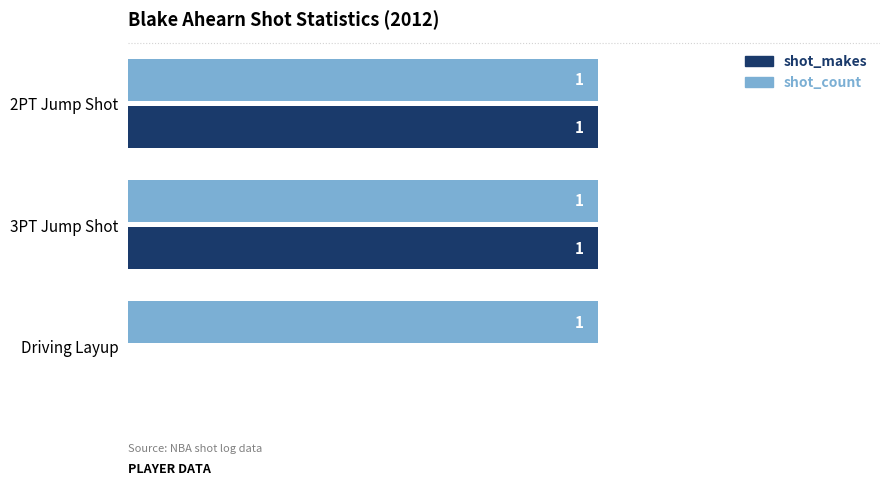

What is the average value of the shot_makes series?

1